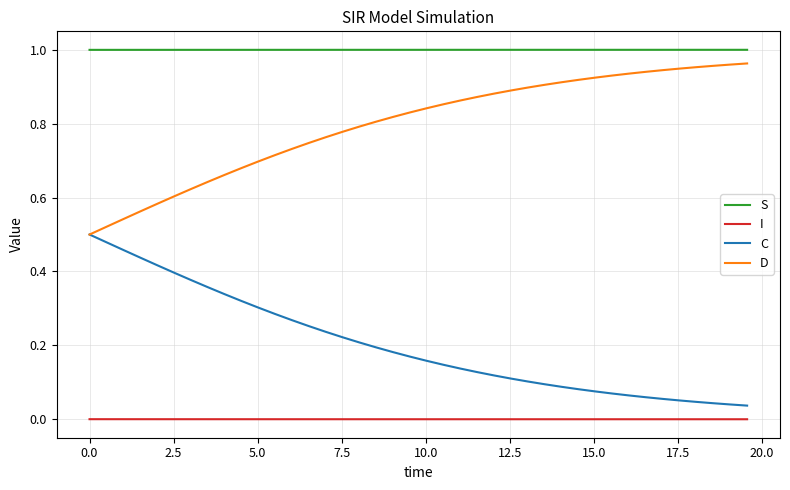

Is this an area chart (filled region under the line)?

No